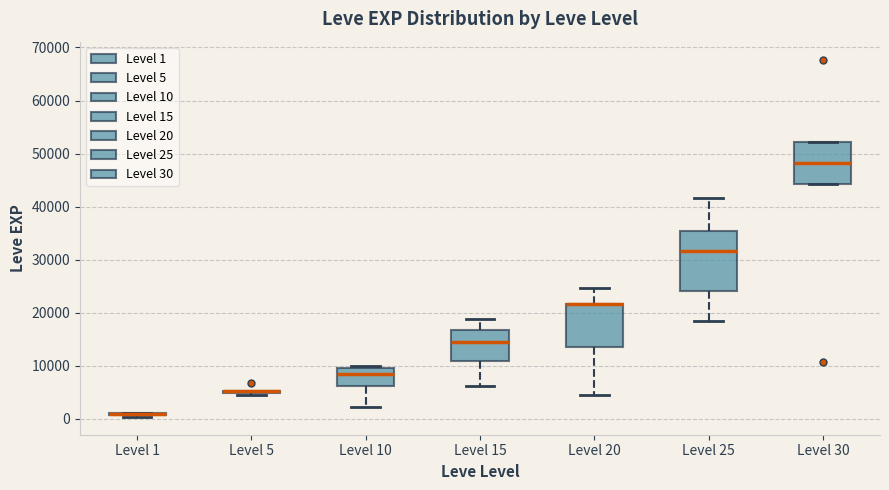

Where does the median line of the box for Level 10 sit on the y-axis? The values are not printed on the chart, so give them approximately, as read against the axis.

8000